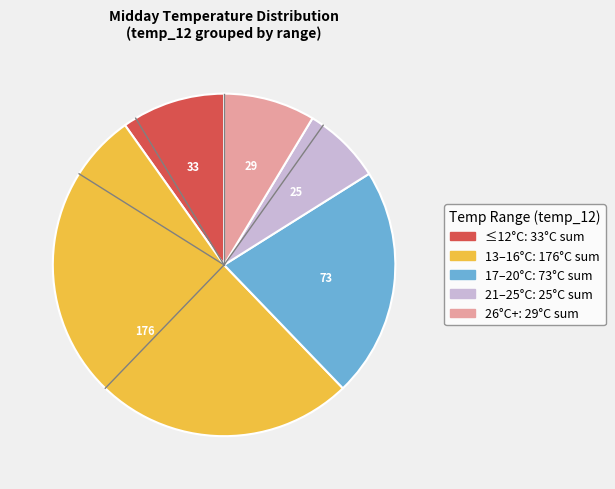

Is there a majority slice in this chart?

Yes